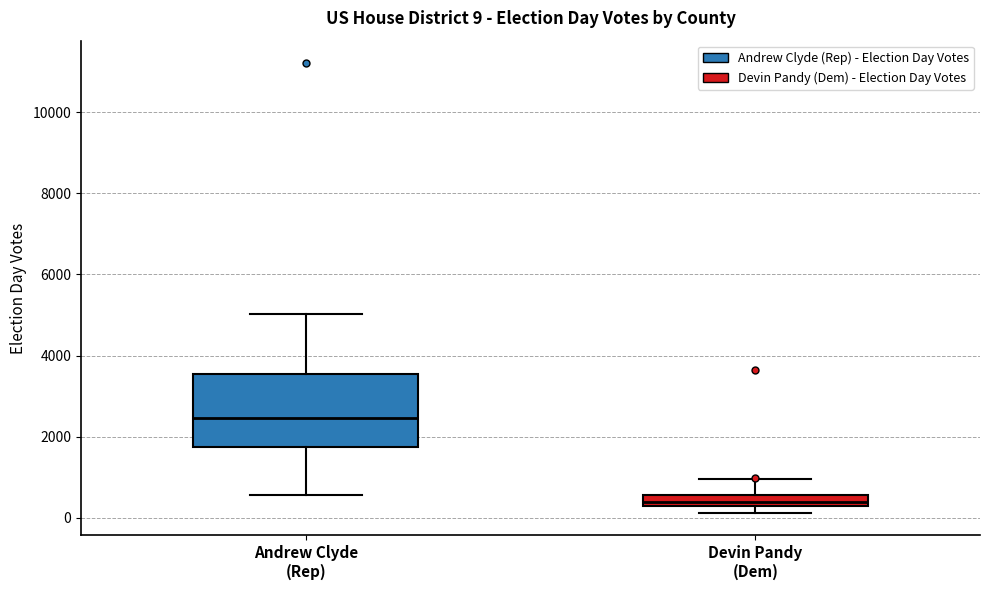

Which box is the tallest, from its lower edge to its upper edge?

Andrew Clyde (Rep)